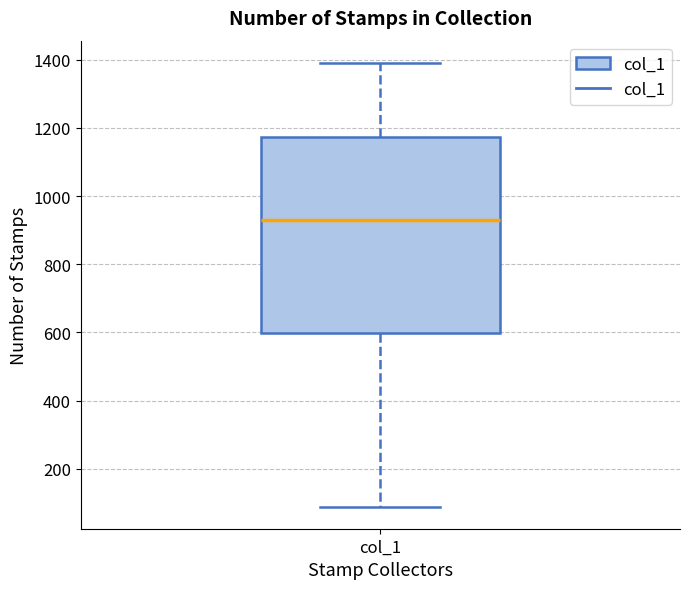

Where does the upper whisker of the box for col_1 end on the y-axis? The values are not printed on the chart, so give them approximately, as read against the axis.

1400